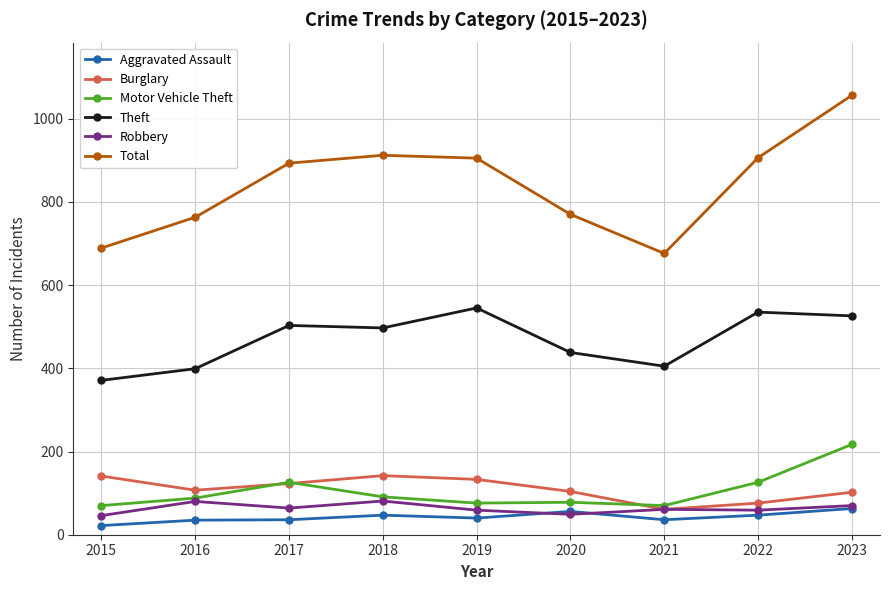

Which series has the largest range (max minus min)?

Total